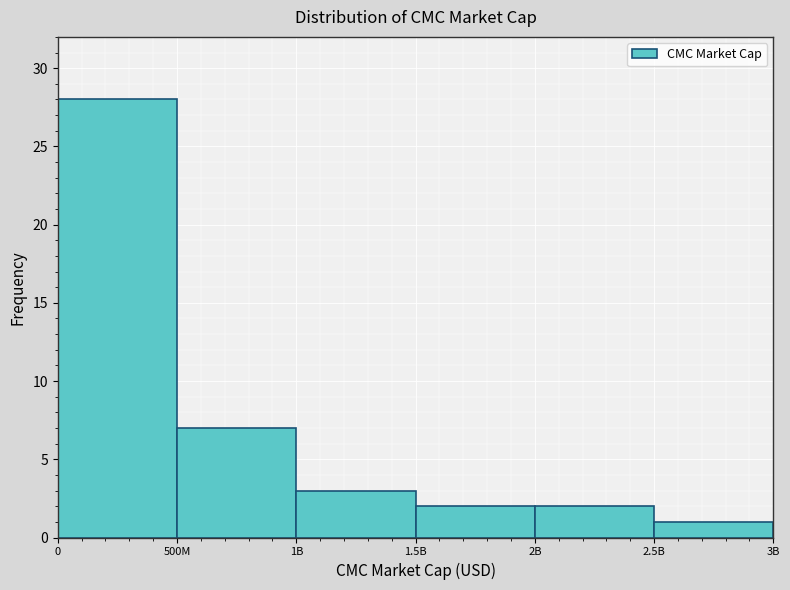

Reading left to right, extract all data points from this chart.

0=28	500M=7	1B=3	1.5B=2	2B=2	2.5B=1